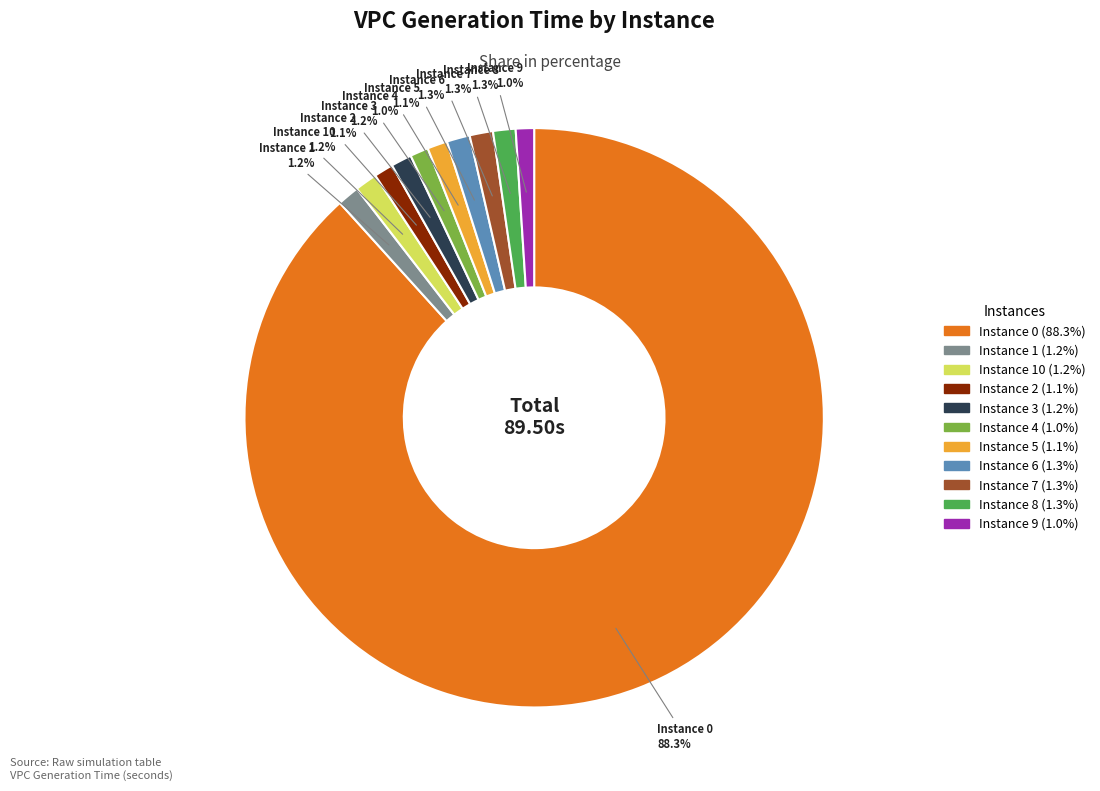

Is there a majority slice in this chart?

Yes